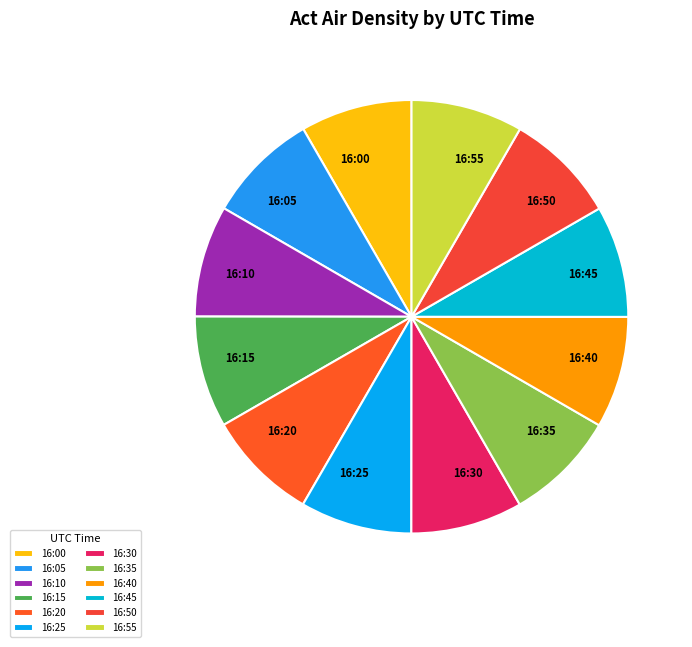

What is the ratio of the value at 16:50 to the value at 16:45?

1.0